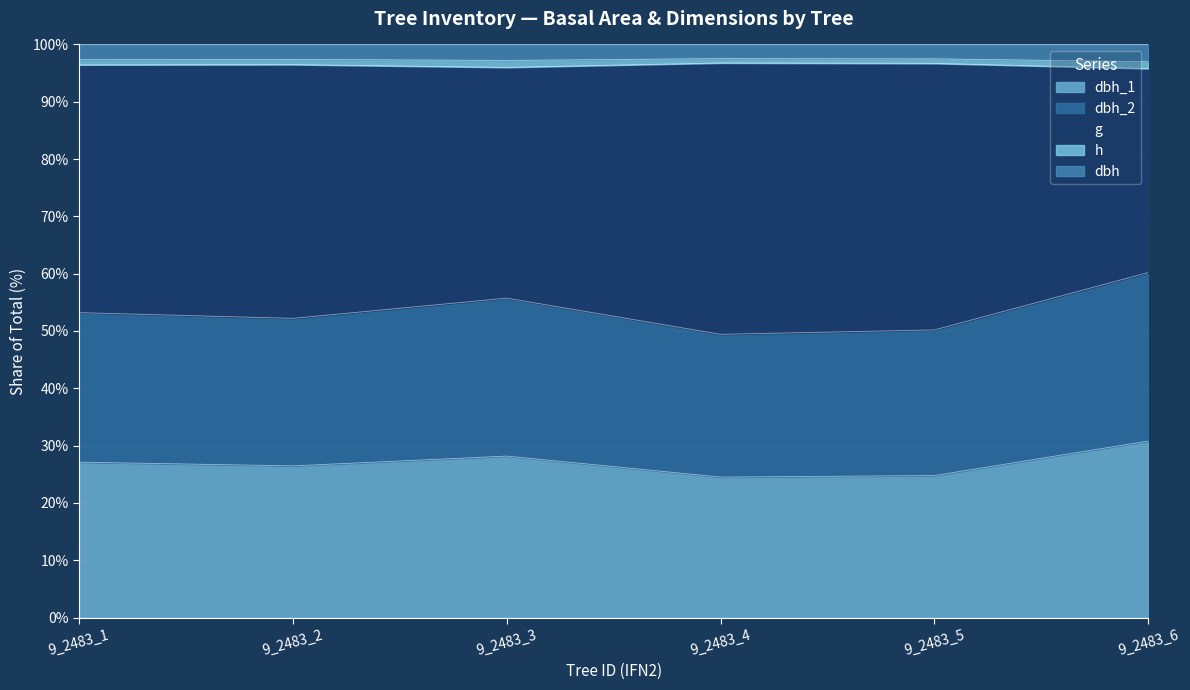

What is the sum of the dbh values at 9_2483_6 and 9_2483_2?

194.4